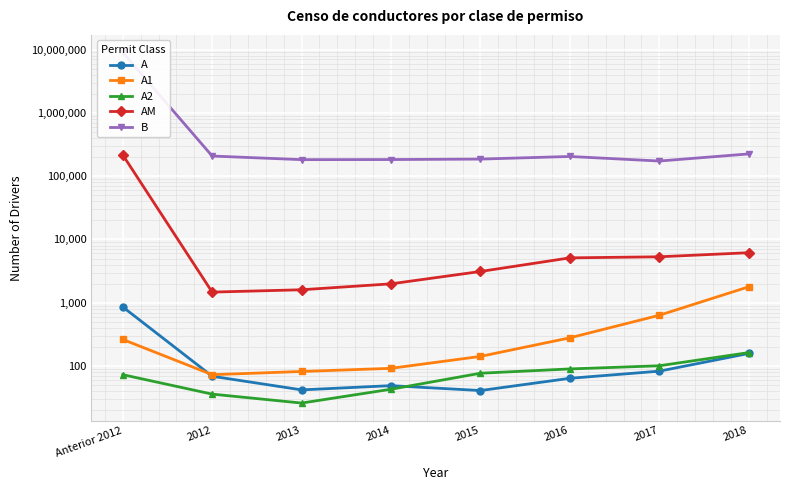

At which category is the sum across all series the highest?

Anterior 2012